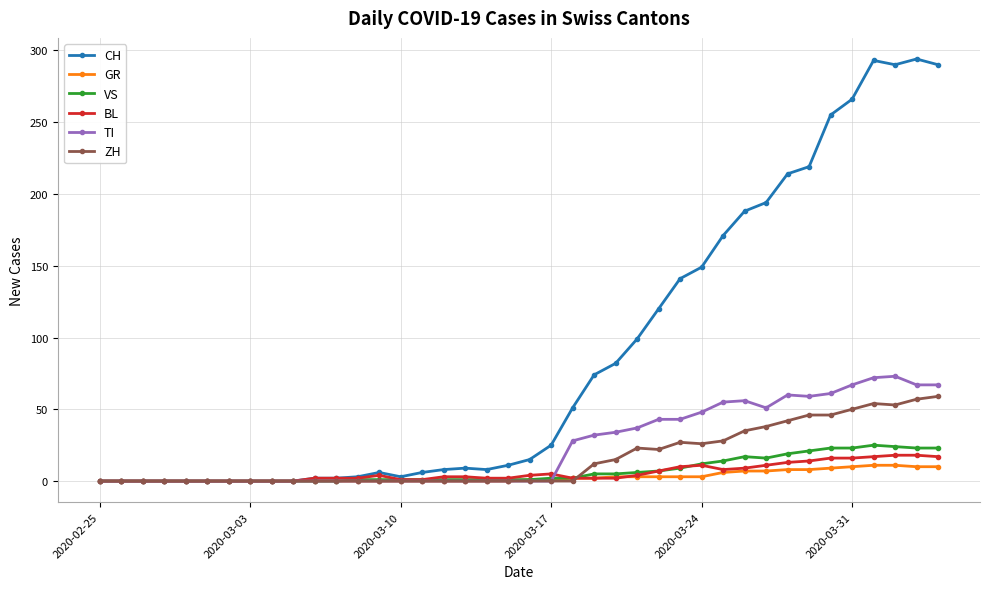

List the series in order of their peak value, highest first.

CH, TI, ZH, VS, BL, GR